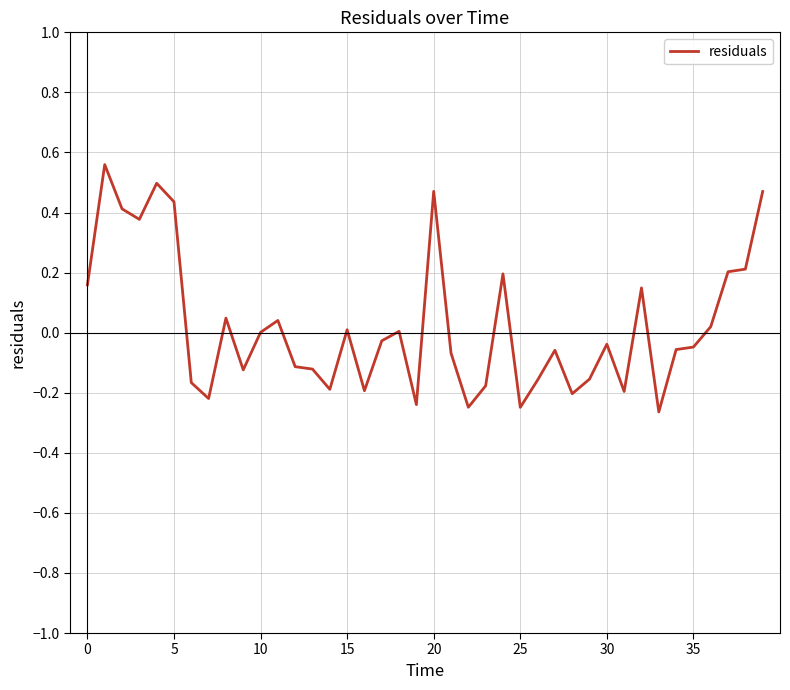

What is the difference between the maximum and minimum values?

0.8